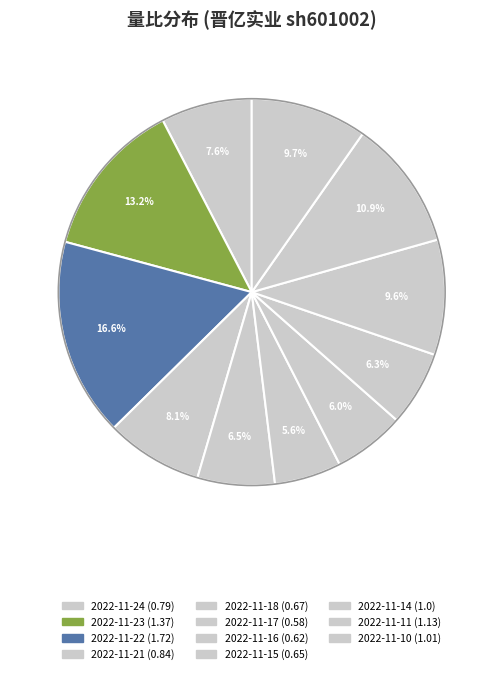

What percentage is the 2022-11-15 slice, to the nearest percent?

6%